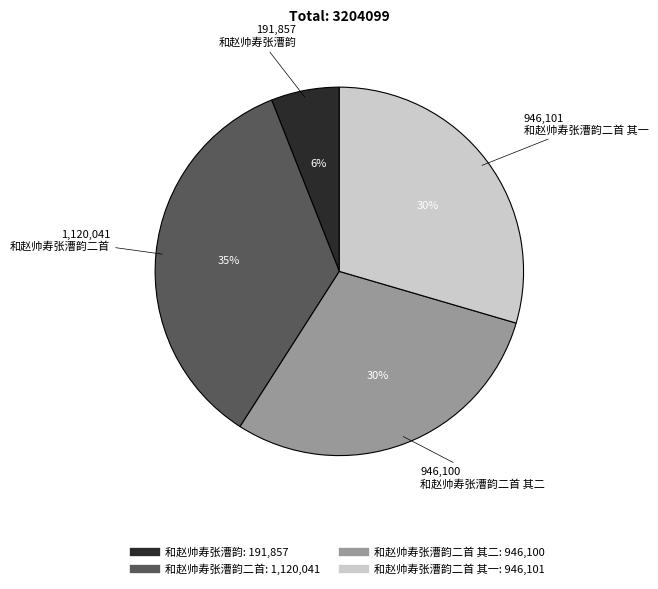

Is there a majority slice in this chart?

No